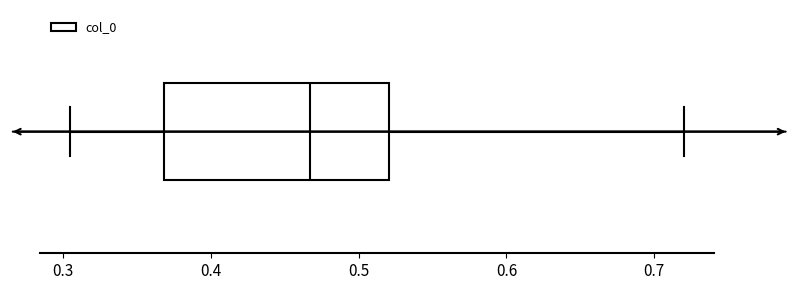

Transcribe this box plot: give where the median line is, the range the box spans, and where the two whiskers end, as read against the x-axis. The values are not printed on the chart, so give them approximately, as read against the axis.

median 0.47, box 0.37 to 0.52, whiskers 0.31 to 0.72